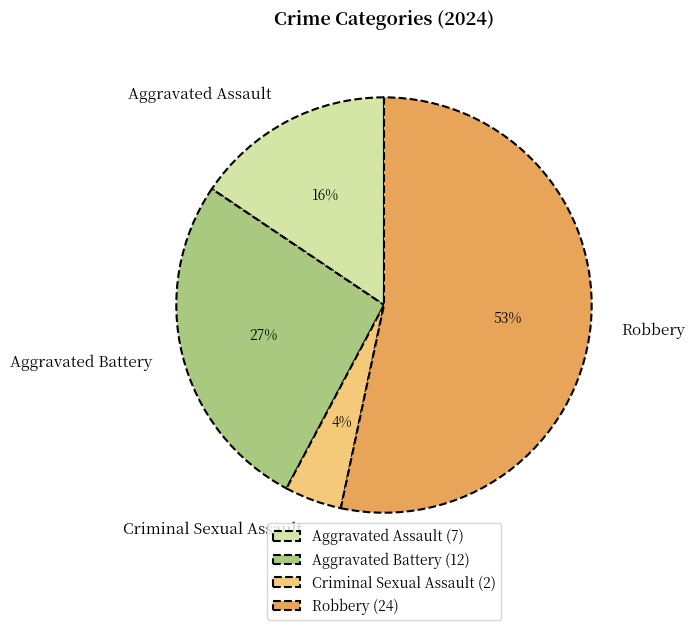

Approximately how many times larger is the value at Aggravated Battery compared to Robbery?

0.5